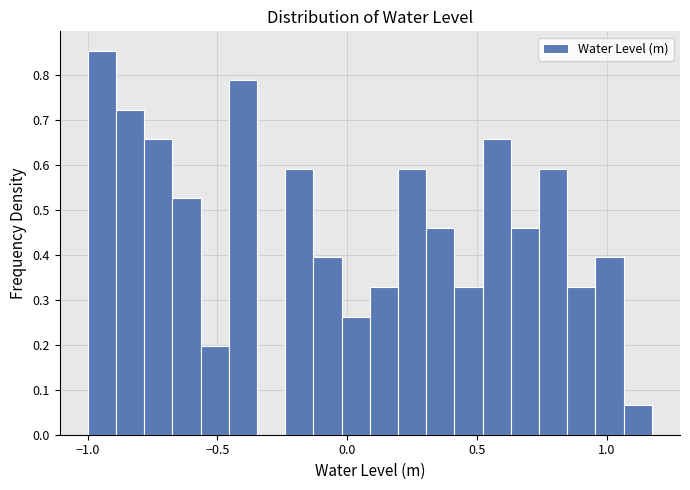

Around what value on the x-axis is the tallest bar? Give the approximate position of its centre, as read against the axis.

-0.95